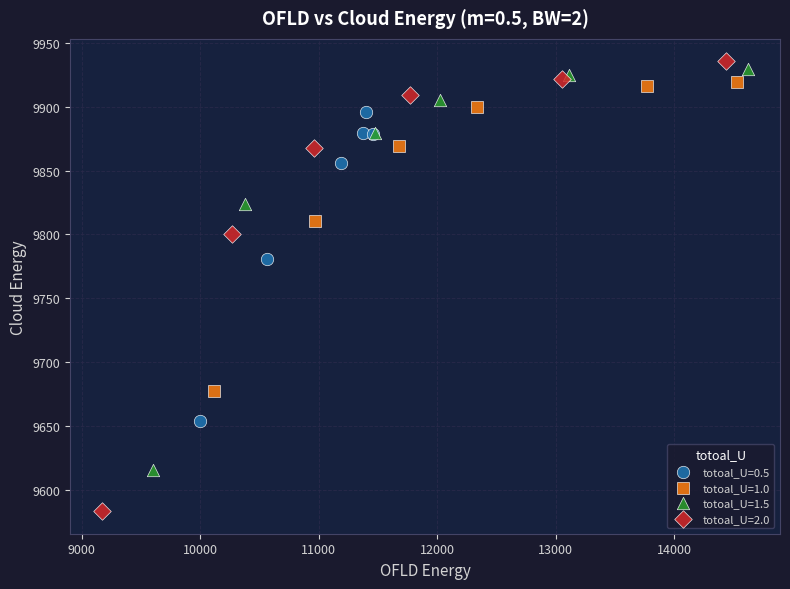

Which series contains the lowest Y value?

totoal_U=2.0